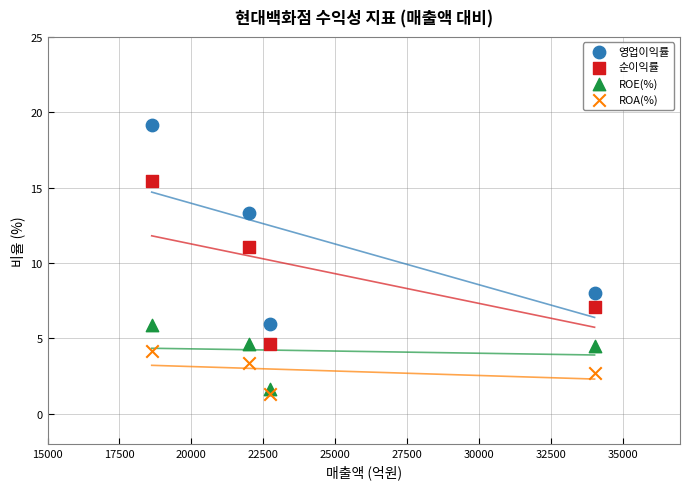

Which series contains the highest Y value?

영업이익률